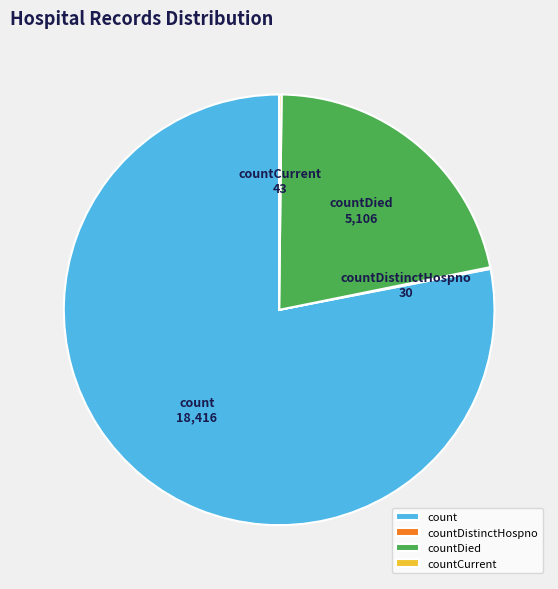

Combined, do countDied and count account for over 50%?

Yes